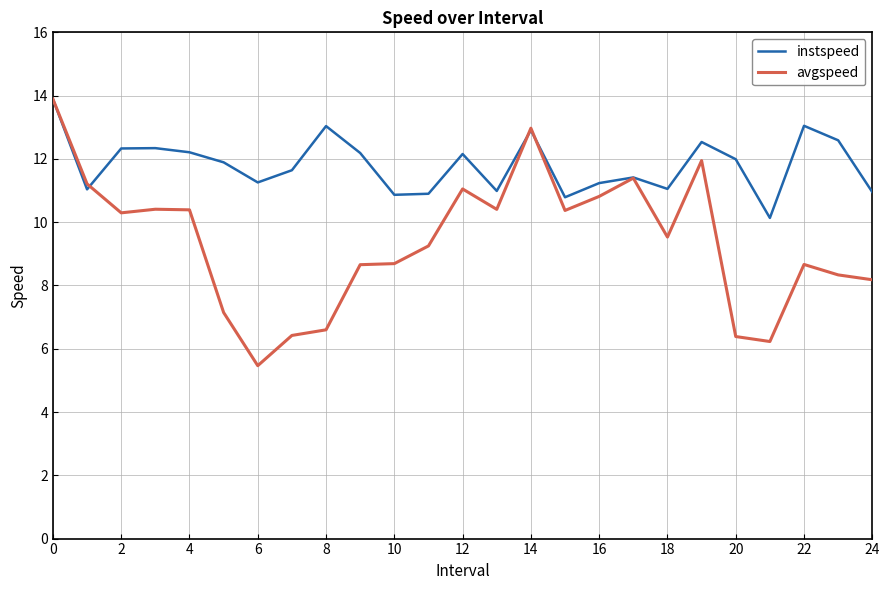

Which series has the widest spread of values?

avgspeed